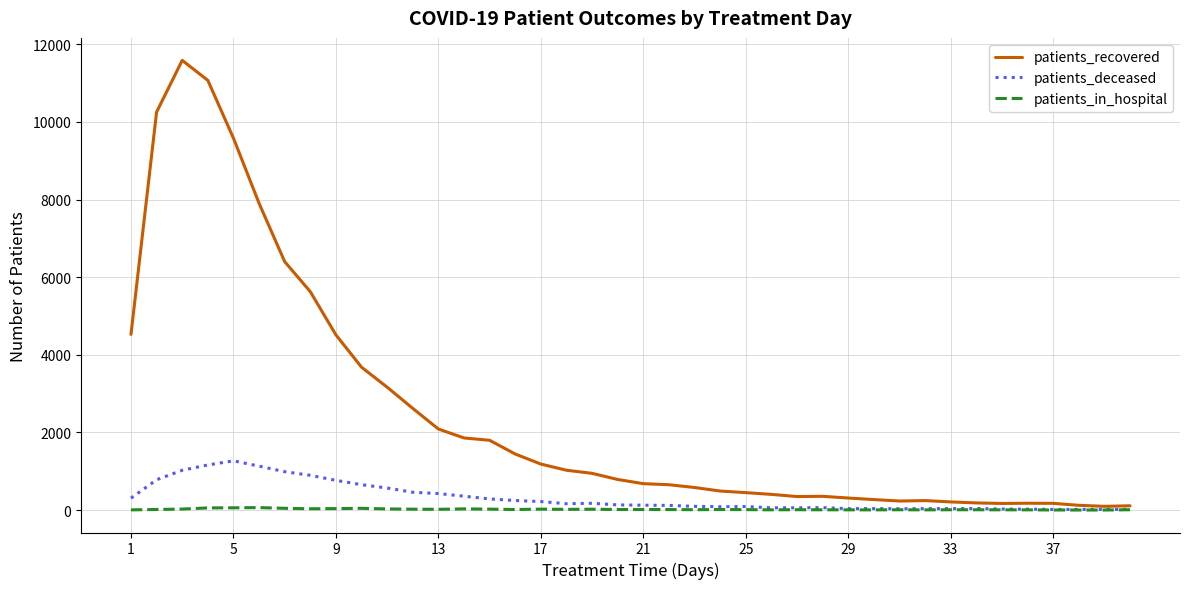

What is the maximum value shown in the chart?

11586